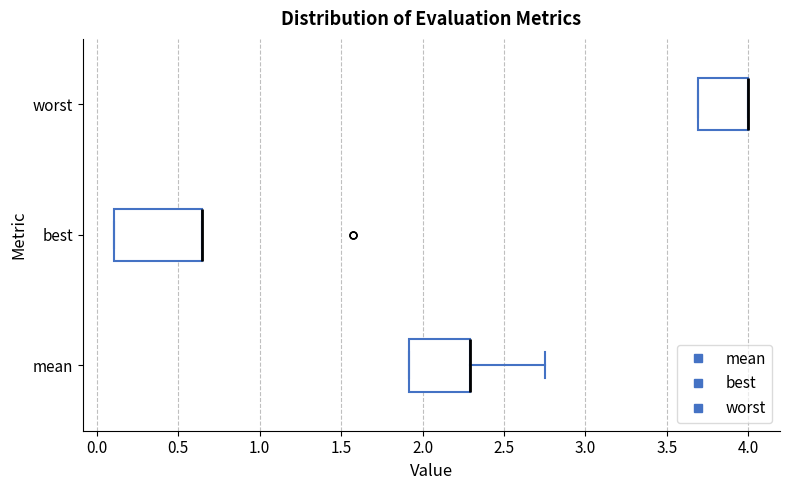

Reading bottom to top, transcribe this box plot: for each box, give where its median line is, the range the box spans, and where its two whiskers end, as read against the x-axis. The values are not printed on the chart, so give them approximately, as read against the axis.

mean: median 2.30 (drawn on the box's right edge), box 1.90 to 2.30, whiskers 1.90 to 2.75
best: median 0.65 (drawn on the box's right edge), box 0.10 to 0.65, whiskers 0.10 to 0.65
worst: median 4.00 (drawn on the box's right edge), box 3.70 to 4.00, whiskers 3.70 to 4.00